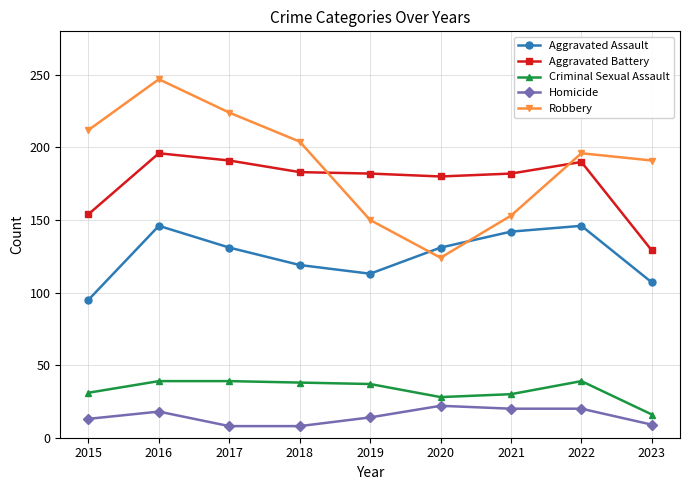

Rank the series by their maximum value, from highest to lowest.

Robbery, Aggravated Battery, Aggravated Assault, Criminal Sexual Assault, Homicide